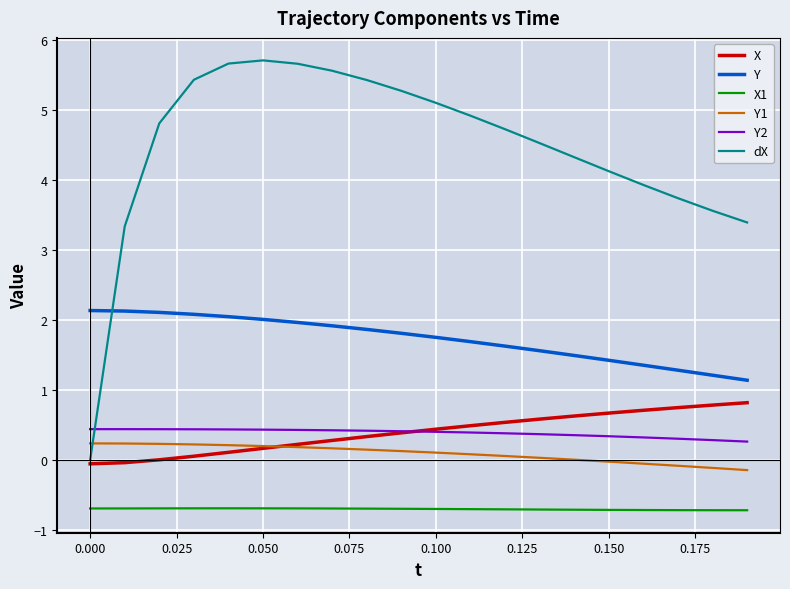

What is the sum of all X values?

7.9